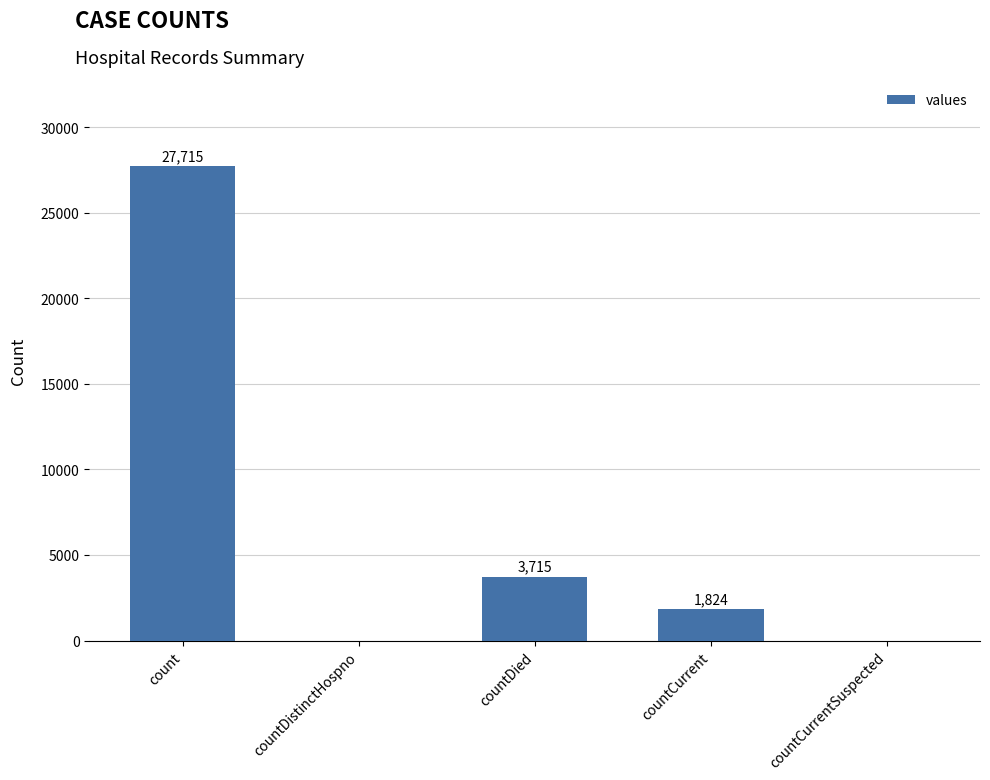

Is it true that the value at countCurrentSuspected is 18447?

False